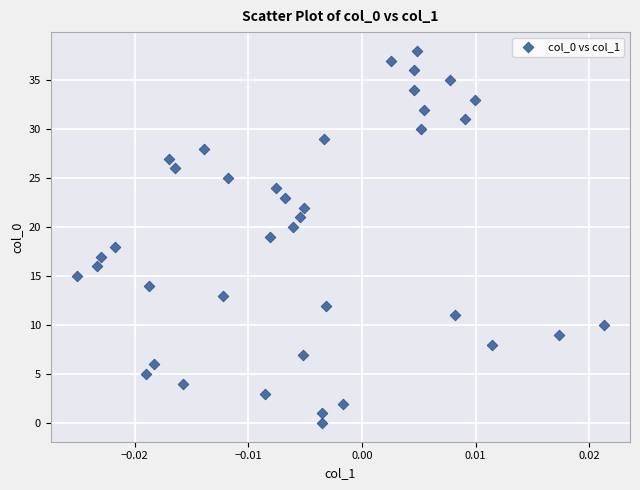

What is the range of Y values (max minus min)?

38